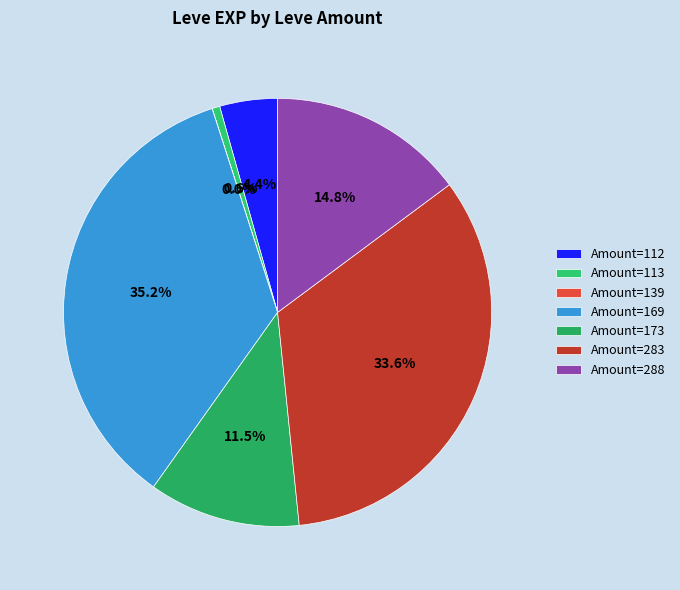

How many segments does this pie chart have?

7